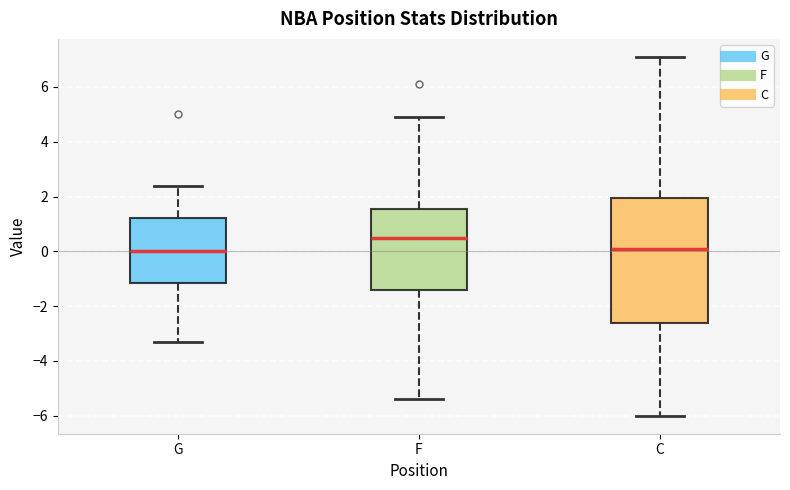

Reading left to right, transcribe this box plot: for each box, give where its median line is, the range the box spans, and where its two whiskers end, as read against the y-axis. The values are not printed on the chart, so give them approximately, as read against the axis.

G: median 0.0, box -1.2 to 1.2, whiskers -3.2 to 2.4
F: median 0.6, box -1.4 to 1.6, whiskers -5.4 to 5.0
C: median 0.2, box -2.6 to 2.0, whiskers -6.0 to 7.2